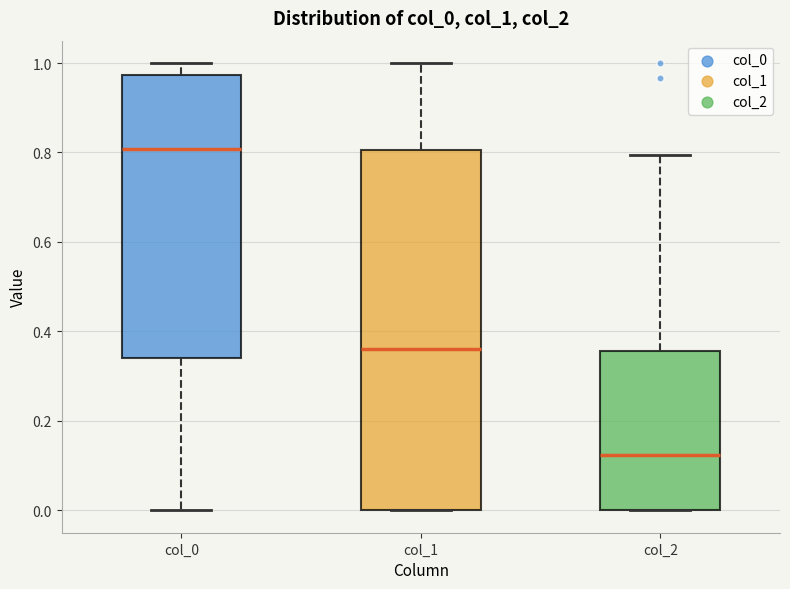

Which box's median line is the lowest?

col_2